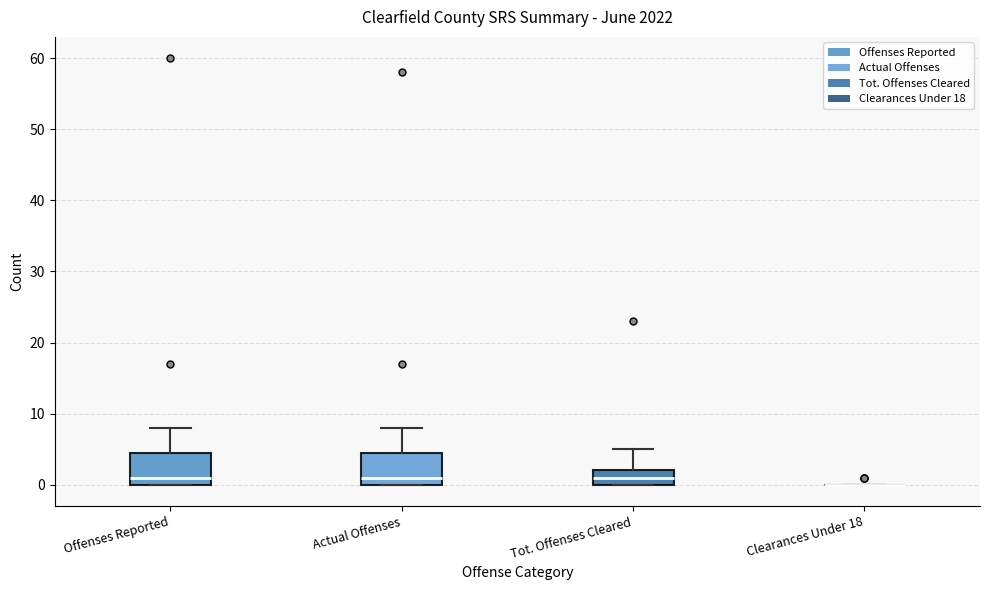

Reading left to right, read every box against the y-axis: the position of its median line, the range the box covers, and the ends of its whiskers. The values are not printed on the chart, so give them approximately, as read against the axis.

Offenses Reported: median 1, box 0 to 5, whiskers 0 to 8
Actual Offenses: median 1, box 0 to 5, whiskers 0 to 8
Tot. Offenses Cleared: median 1, box 0 to 2, whiskers 0 to 5
Clearances Under 18: box collapsed to a line at 0, whiskers 0 to 0